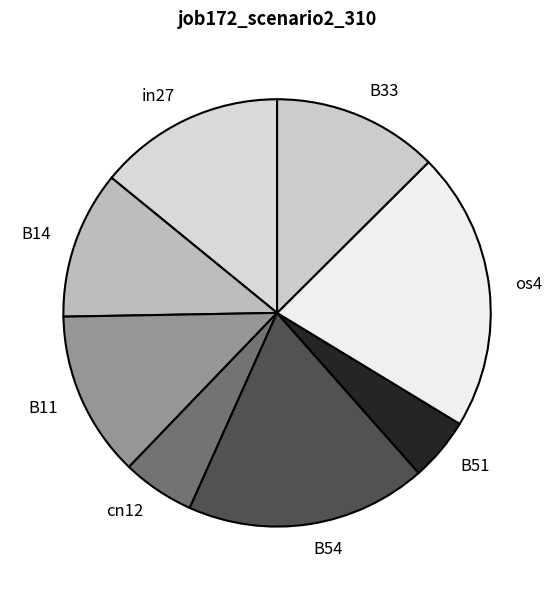

How many segments does this pie chart have?

8